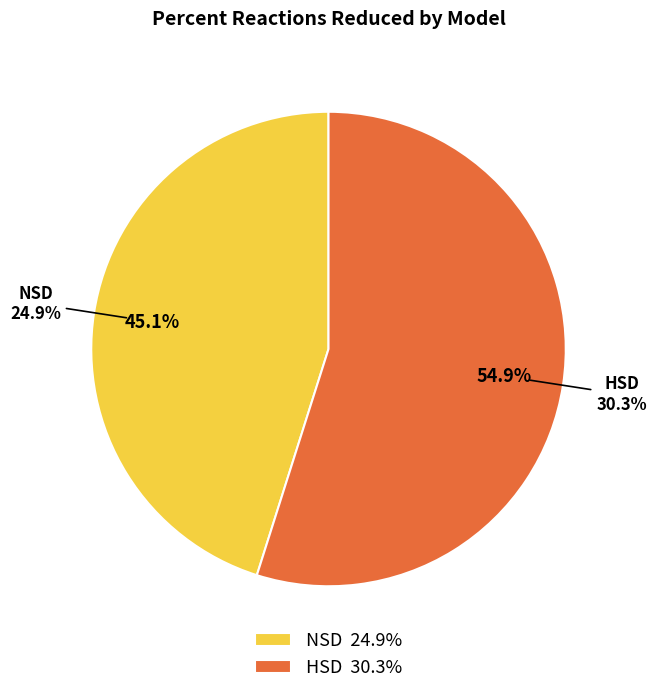

How many slices are in this pie chart?

2